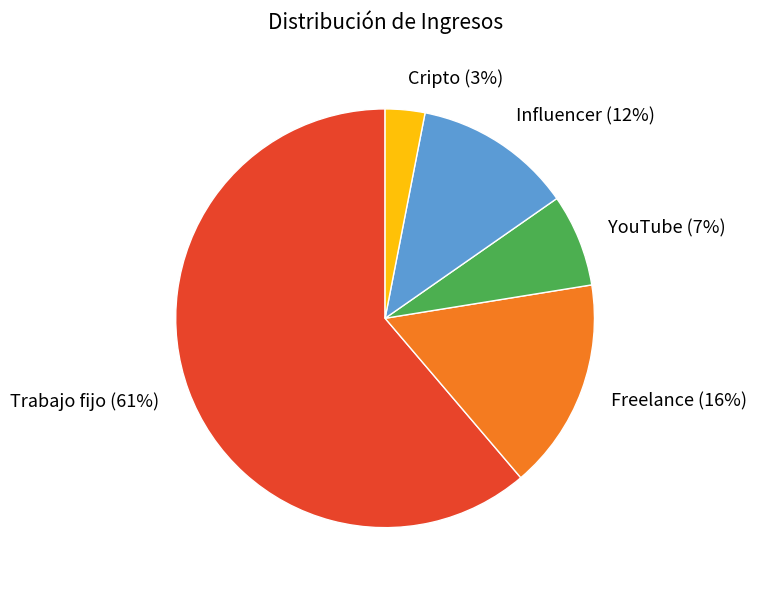

Is the sum of Cripto (3%) and Trabajo fijo (61%) greater than half?

Yes